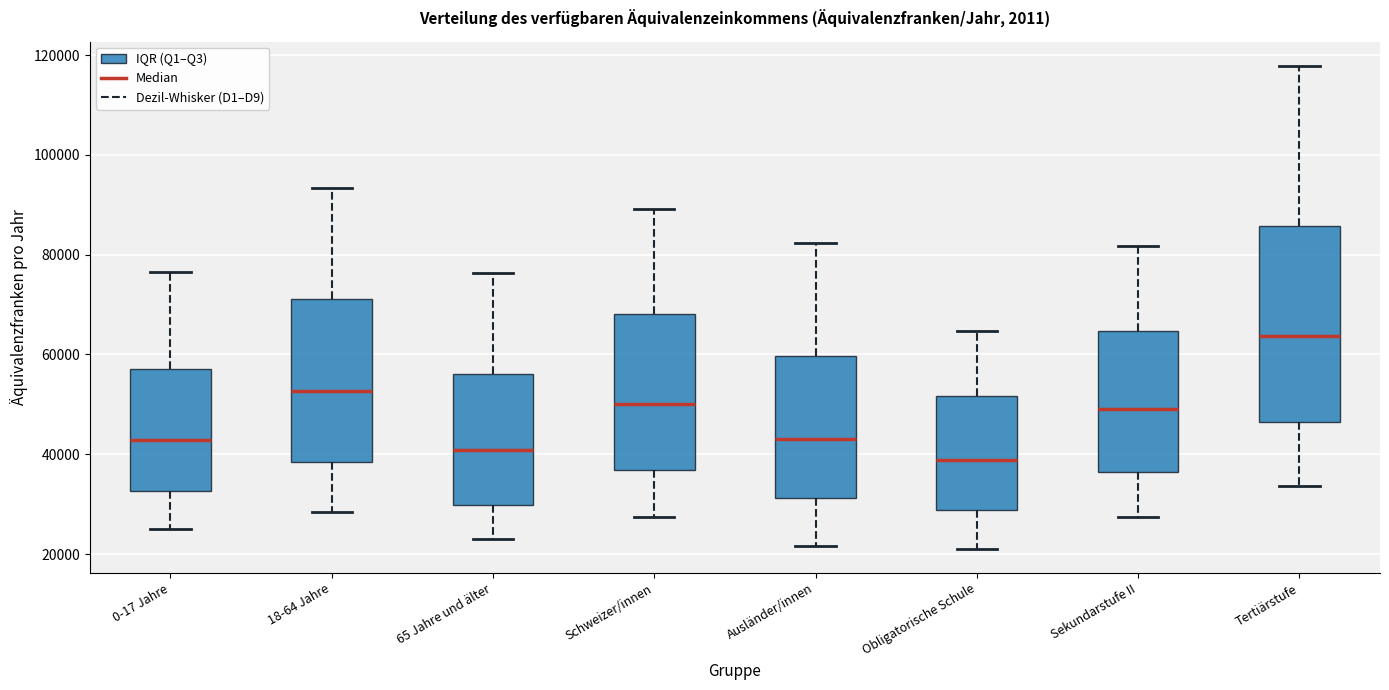

Reading left to right, read every box against the y-axis: the position of its median line, the range the box covers, and the ends of its whiskers. The values are not printed on the chart, so give them approximately, as read against the axis.

0-17 Jahre: median 42000, box 32000 to 58000, whiskers 26000 to 76000
18-64 Jahre: median 52000, box 38000 to 72000, whiskers 28000 to 94000
65 Jahre und älter: median 40000, box 30000 to 56000, whiskers 24000 to 76000
Schweizer/innen: median 50000, box 36000 to 68000, whiskers 28000 to 90000
Ausländer/innen: median 44000, box 32000 to 60000, whiskers 22000 to 82000
Obligatorische Schule: median 38000, box 28000 to 52000, whiskers 22000 to 64000
Sekundarstufe II: median 50000, box 36000 to 64000, whiskers 28000 to 82000
Tertiärstufe: median 64000, box 46000 to 86000, whiskers 34000 to 118000